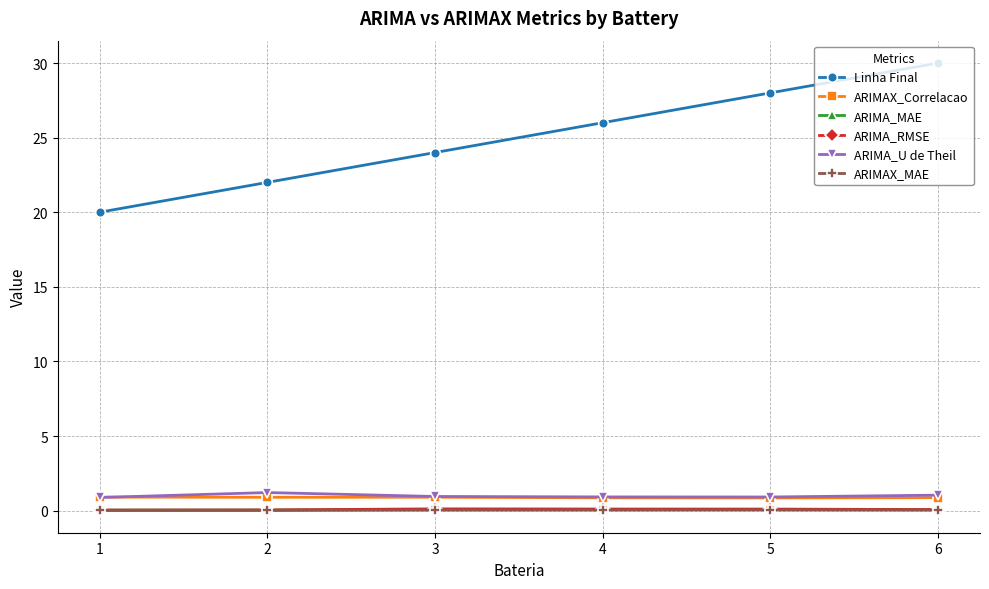

True or false: ARIMAX_MAE and ARIMAX_Correlacao intersect in this chart.

False